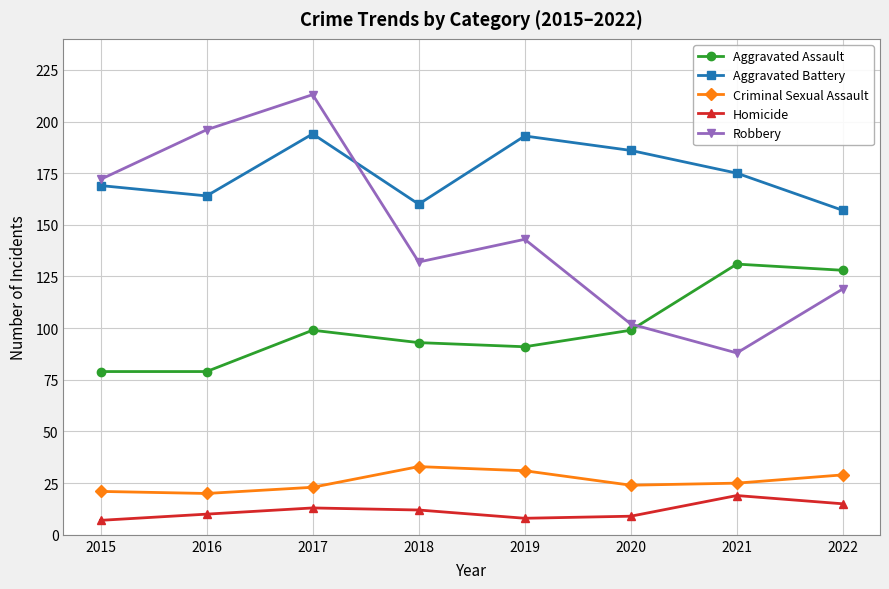

What is the difference between the maximum and minimum values in the Aggravated Battery series?

37